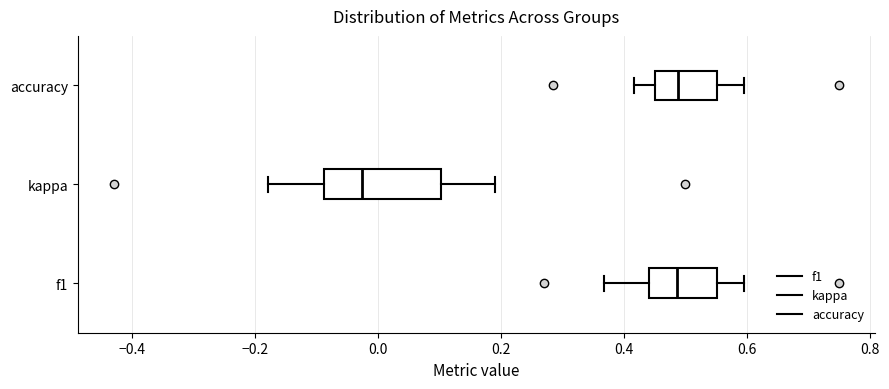

Comparing the boxes themselves (not the whiskers), which one is the widest?

kappa